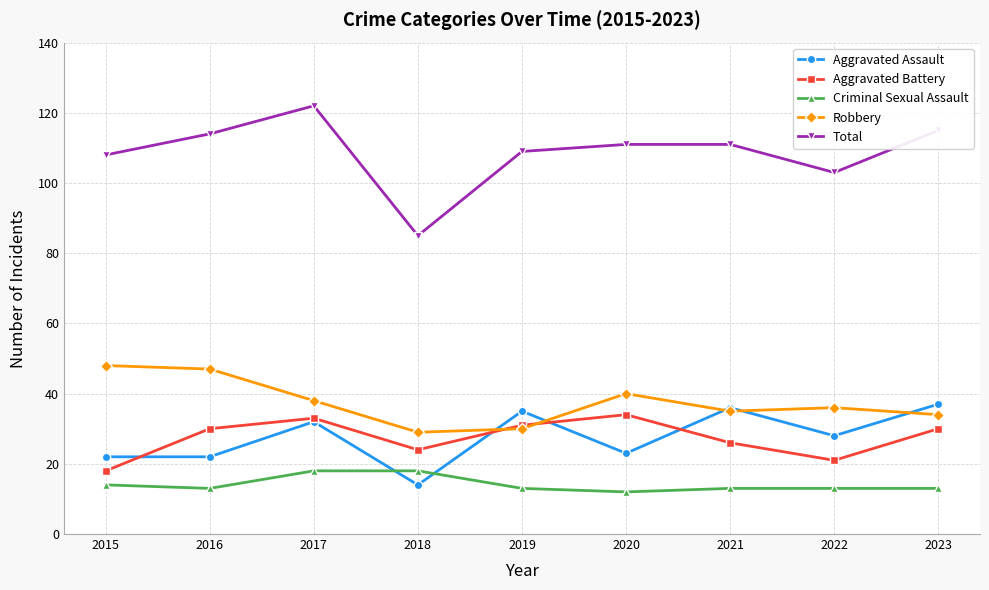

True or false: Robbery and Total intersect in this chart.

False